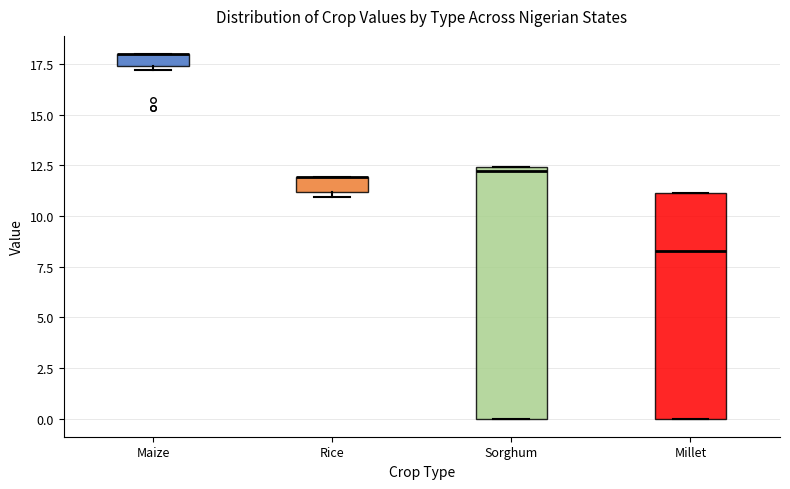

Comparing the boxes themselves (not the whiskers), which one is the tallest?

Sorghum